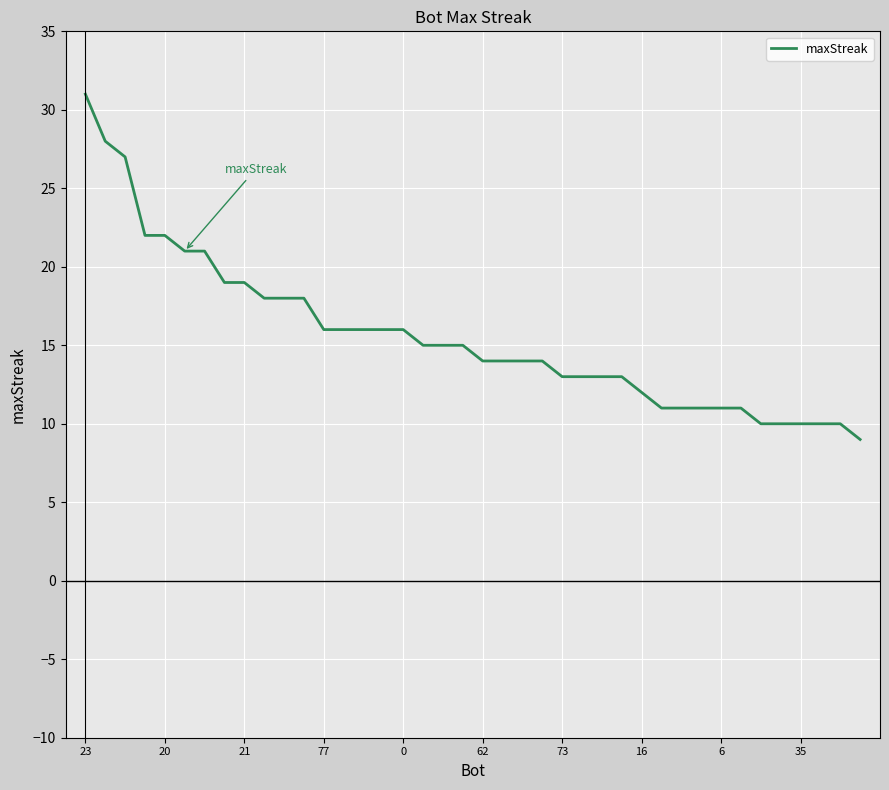

What is the minimum value shown in the chart?

9